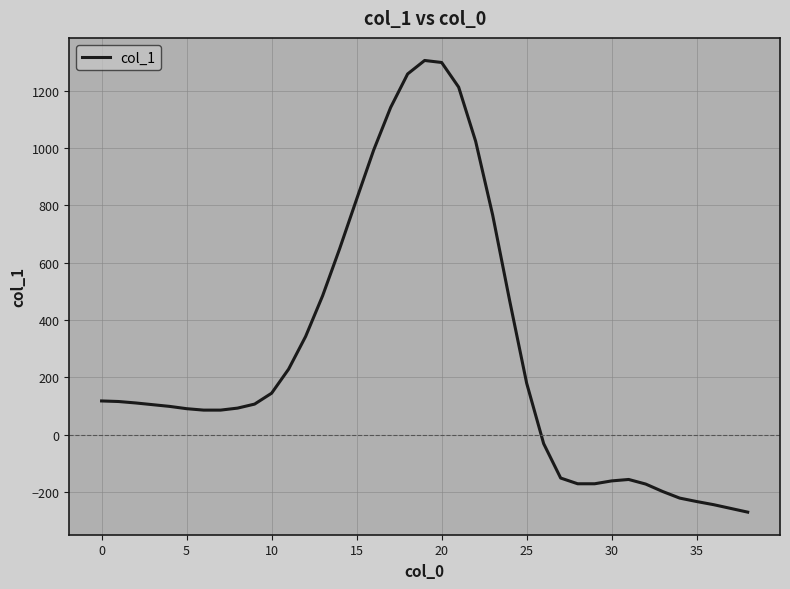

What is the greatest value displayed?

1306